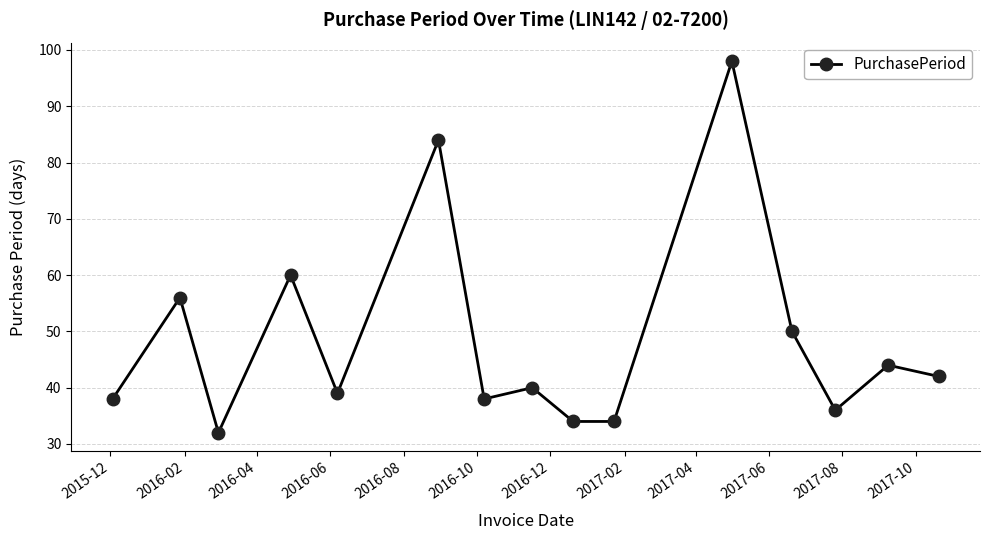

How many categories are shown in the chart?

15